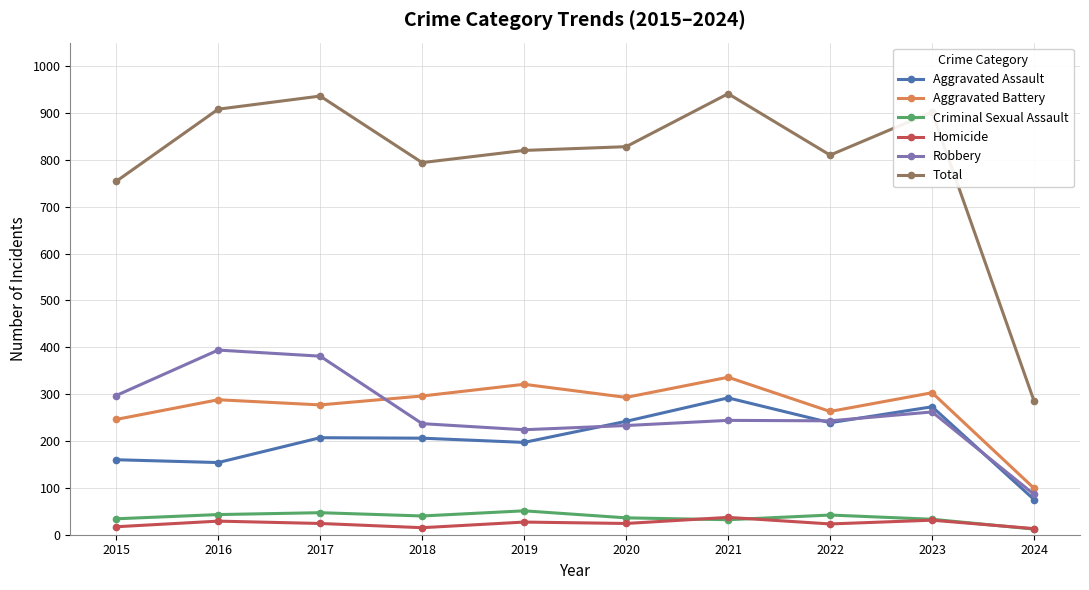

What are all the series names shown in the legend?

Aggravated Assault, Aggravated Battery, Criminal Sexual Assault, Homicide, Robbery, Total